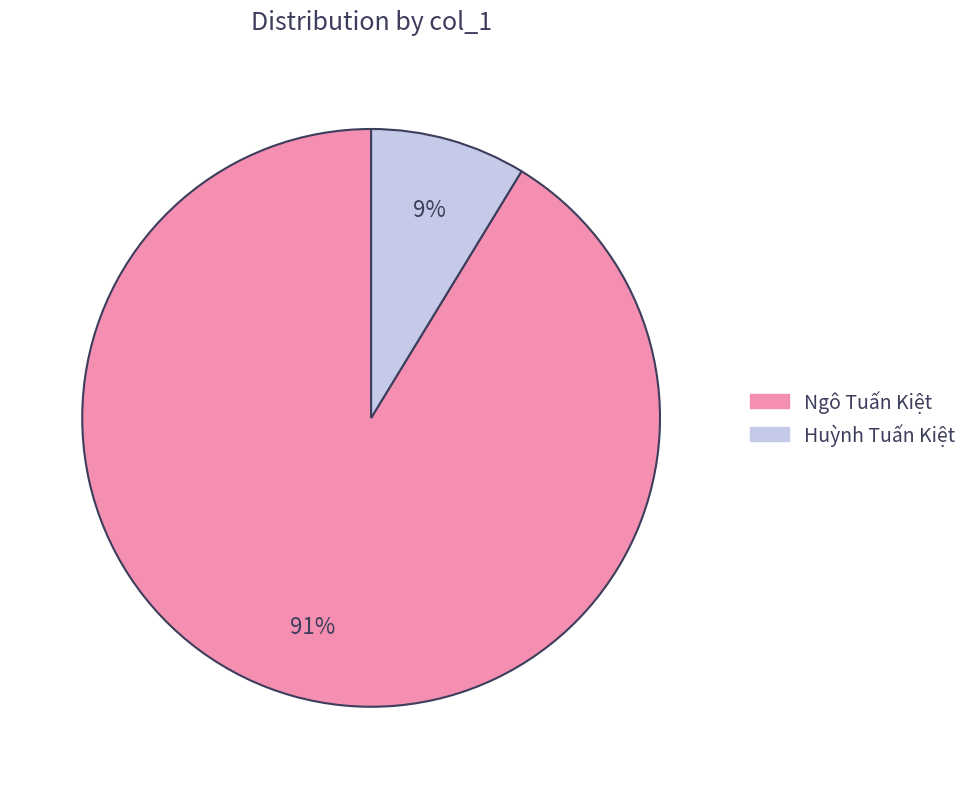

To the nearest percent, what portion does Huỳnh Tuấn Kiệt represent?

9%